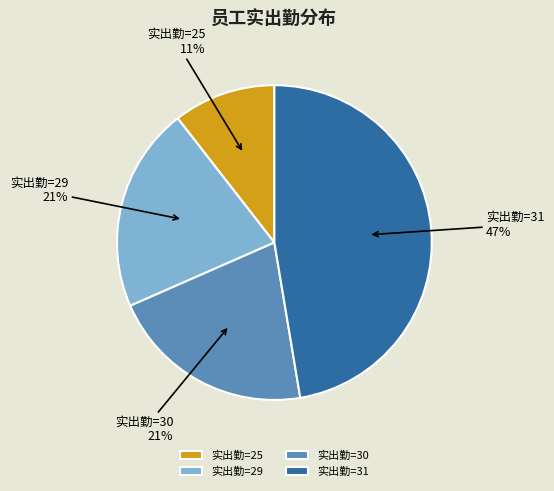

Which slice is the smallest?

实出勤=25